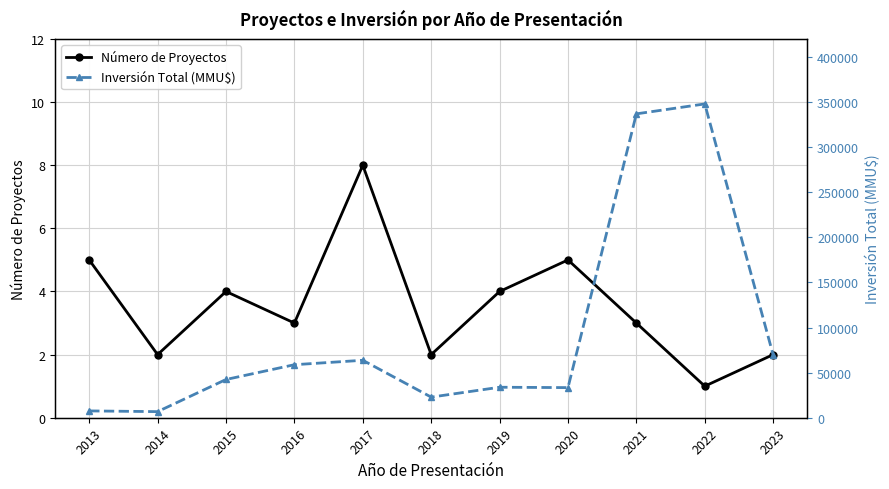

True or false: Número de Proyectos and Inversión Total (MMU$) cross at least once.

False